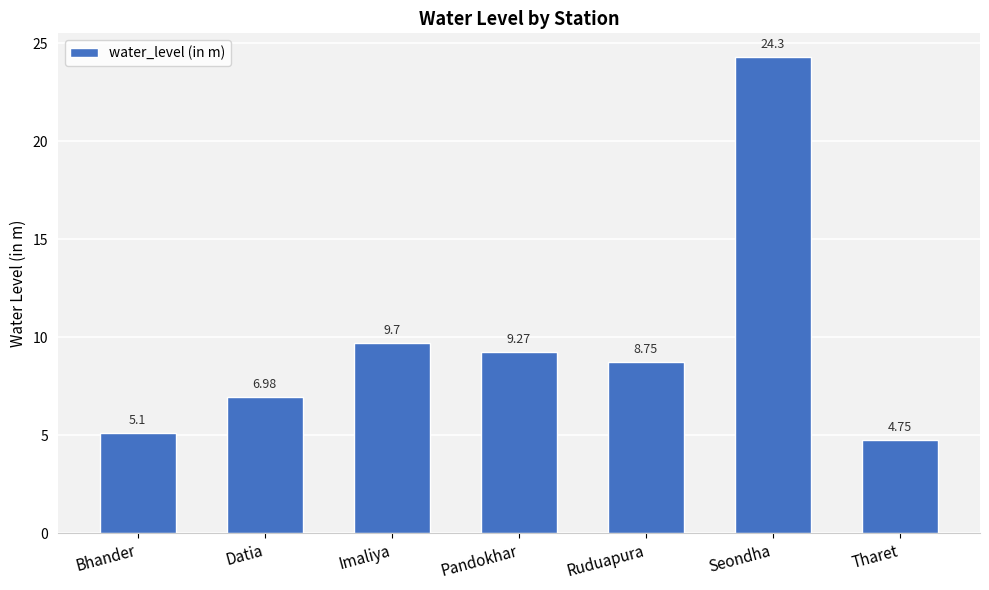

How many bars are there in total?

7